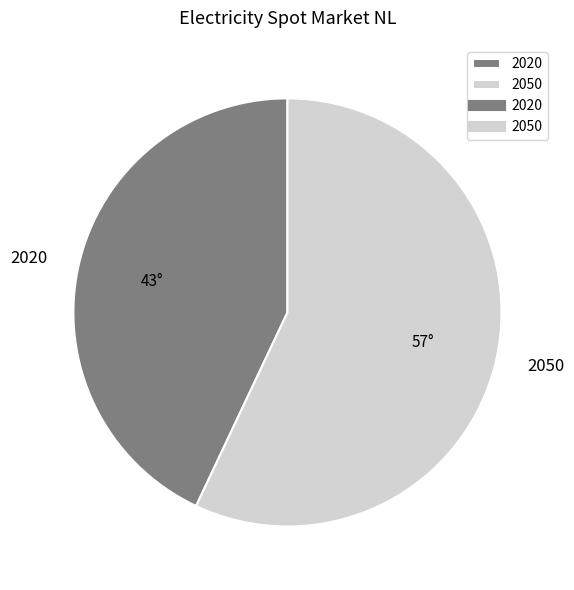

Count the number of slices in the pie.

2